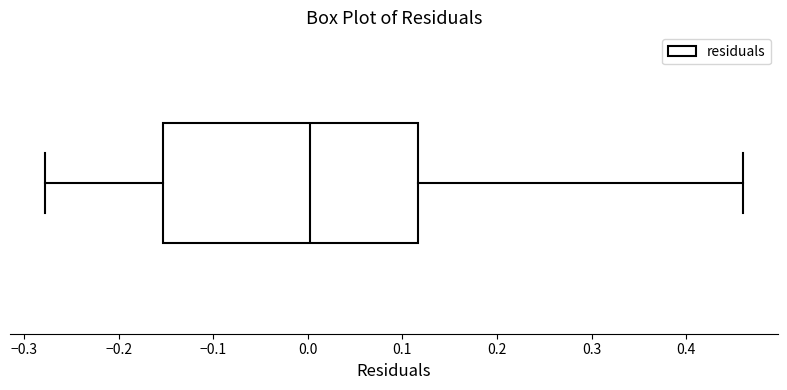

Read this box plot against the x-axis: the position of the median line, the range covered by the box, and the ends of both whiskers. The values are not printed on the chart, so give them approximately, as read against the axis.

median 0.00, box -0.15 to 0.12, whiskers -0.28 to 0.46